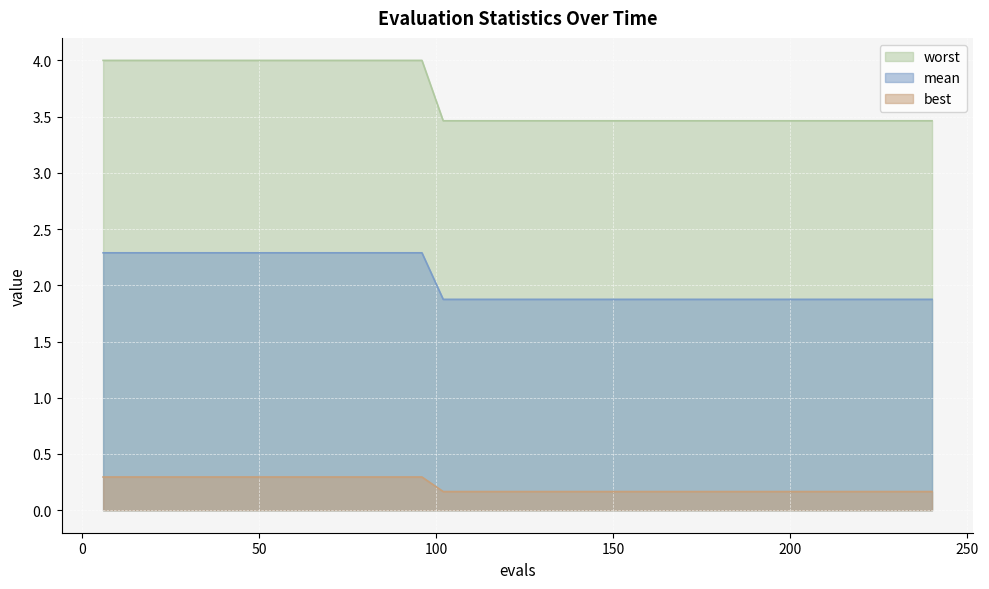

What is the difference between the maximum and minimum values in the worst series?

0.5